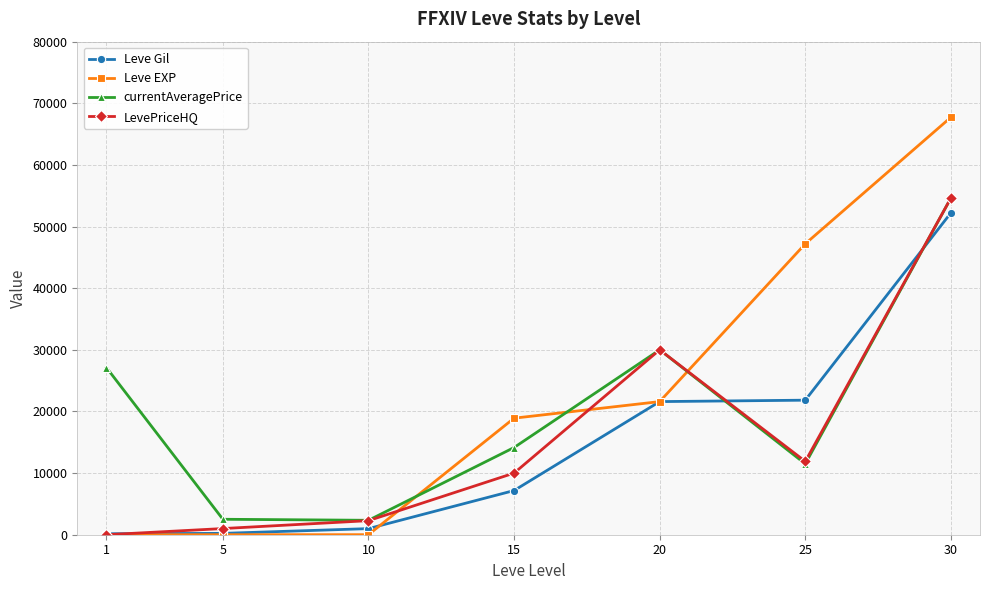

How many times do currentAveragePrice and Leve EXP cross each other?

3